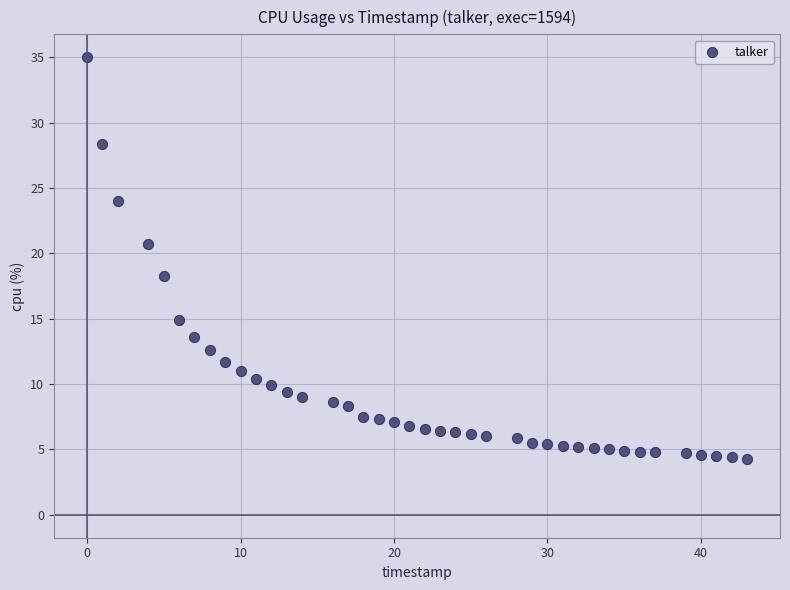

What is the range of X values (max minus min)?

43.0